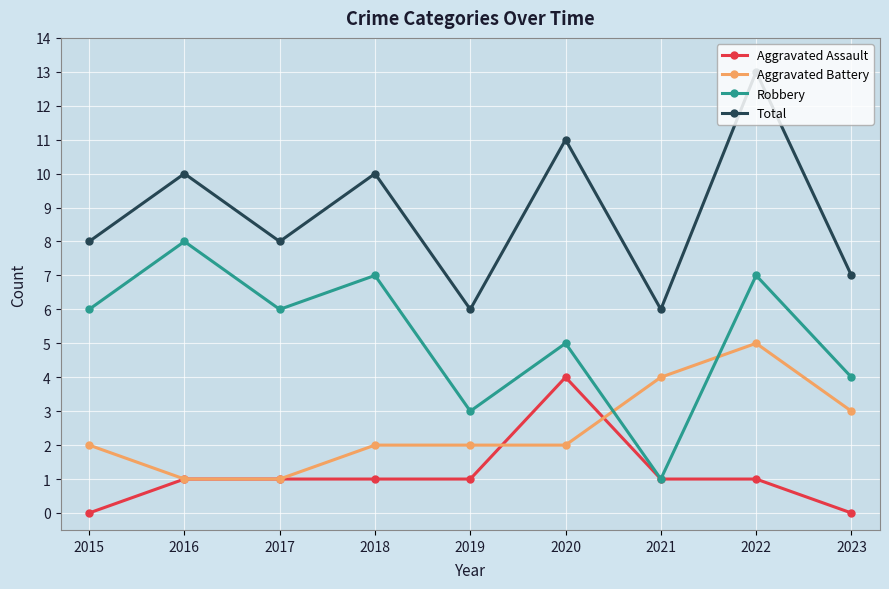

True or false: Aggravated Battery and Robbery cross at least once.

True